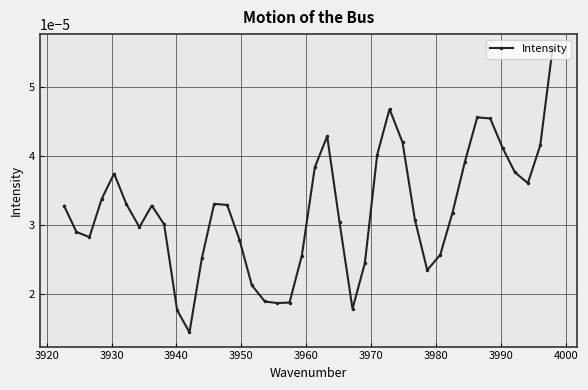

How many interior local peaks (higher than both neighbors) does the data have?

6